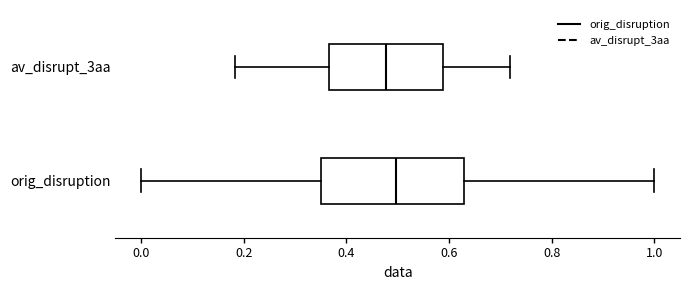

Where is the left edge of the box for av_disrupt_3aa on the x-axis? The values are not printed on the chart, so give them approximately, as read against the axis.

0.36